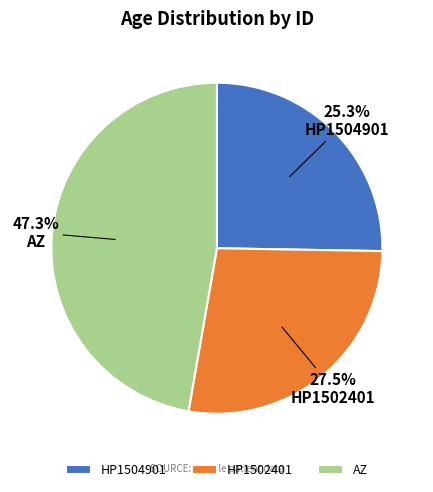

To the nearest percent, what portion does AZ represent?

47%